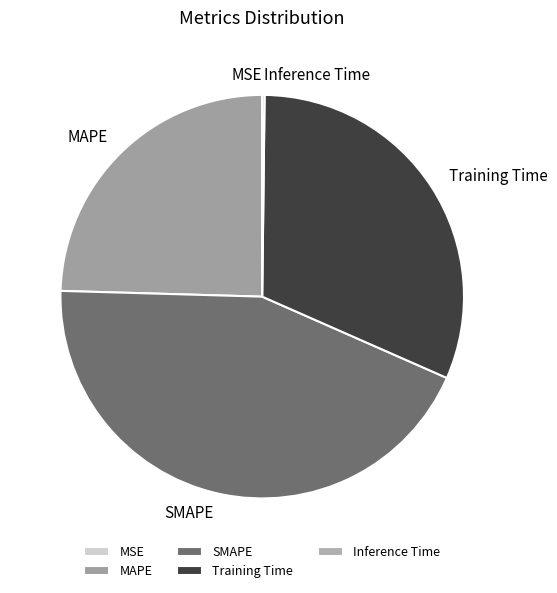

Approximately how many times larger is the value at Training Time compared to MAPE?

1.3